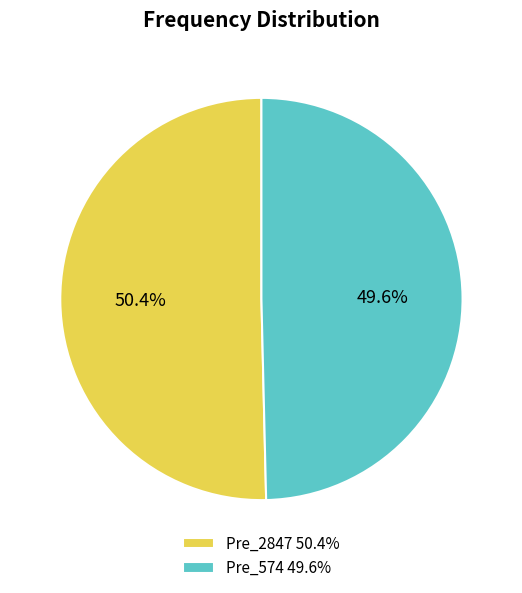

To the nearest percent, what portion does Pre_2847 represent?

50%